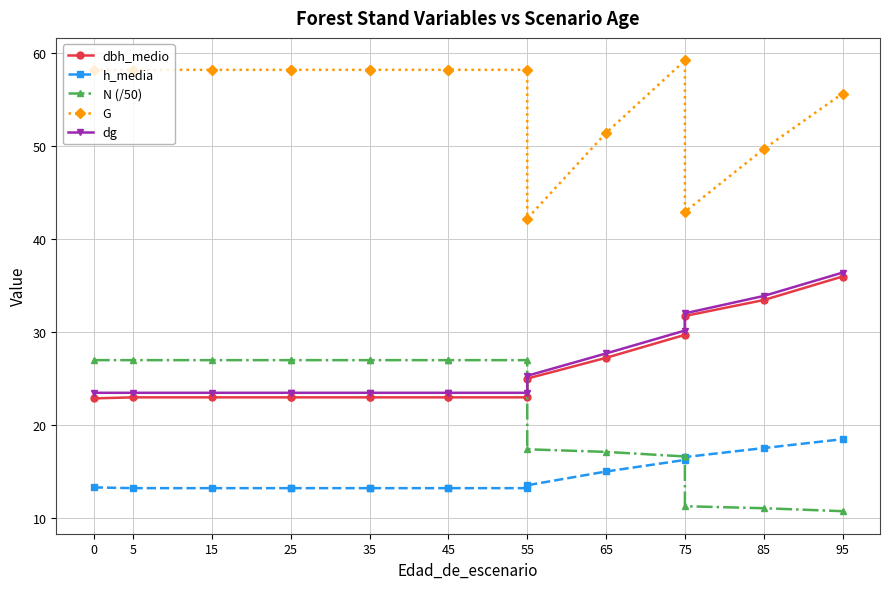

True or false: h_media has a value of 18.3 at 55.

False